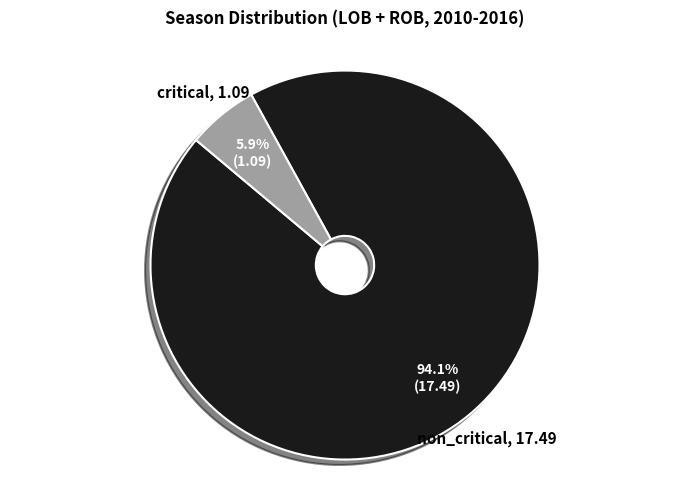

Is there any slice that represents more than half of the pie?

Yes